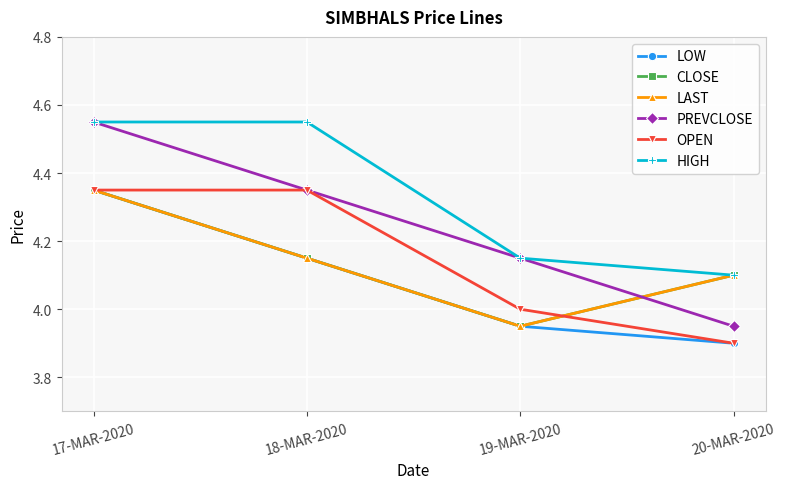

Between 17-MAR-2020 and 19-MAR-2020, which series saw the biggest shift?

LOW